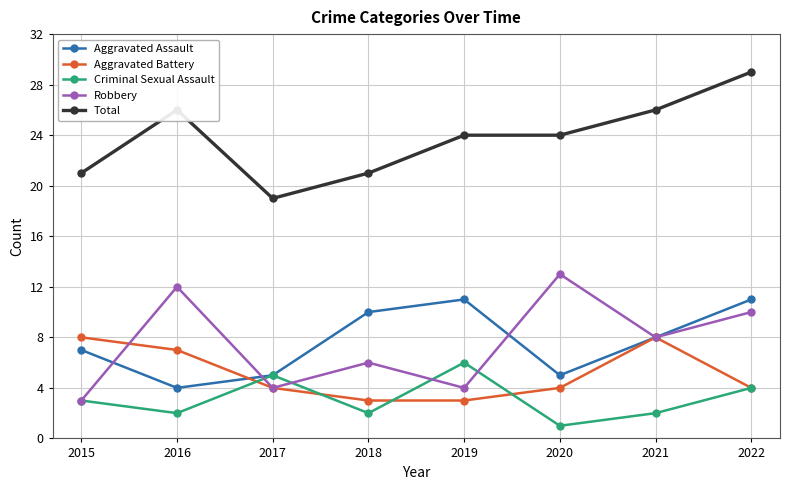

What is the difference between the maximum and minimum values in the Aggravated Assault series?

7